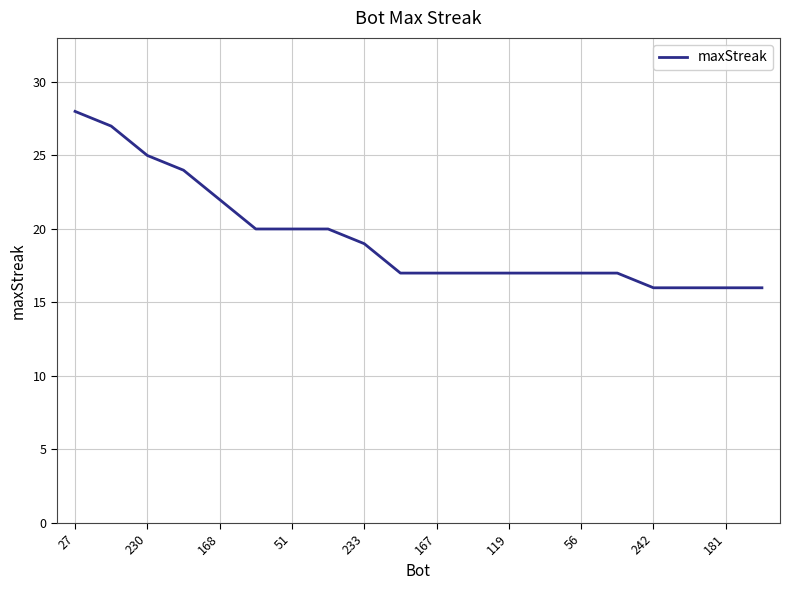

What is the smallest value displayed?

16